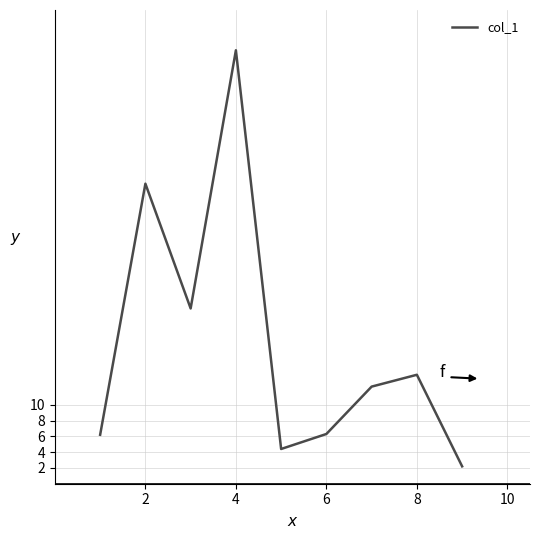

What is the minimum value shown in the chart?

2.2